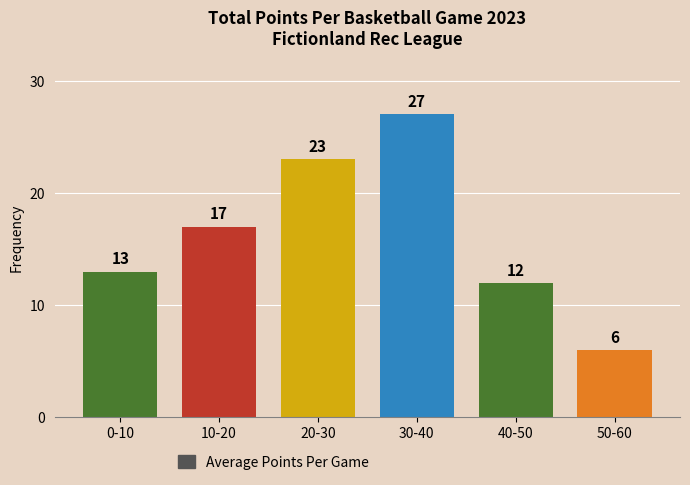

Reading left to right, list all the values displayed in this chart.

0-10=13	10-20=17	20-30=23	30-40=27	40-50=12	50-60=6